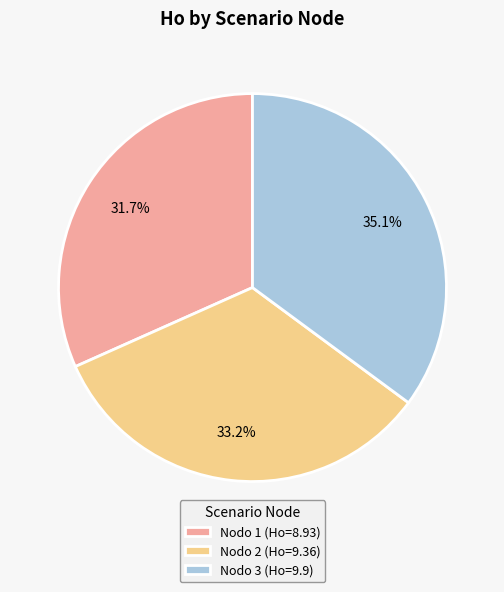

Is there any slice that represents more than half of the pie?

No